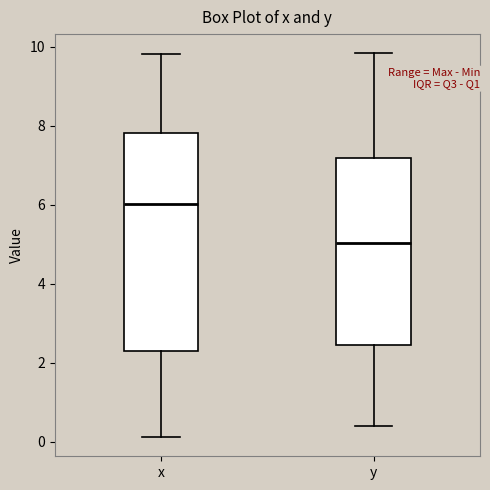

Which box has the lowest median line?

y